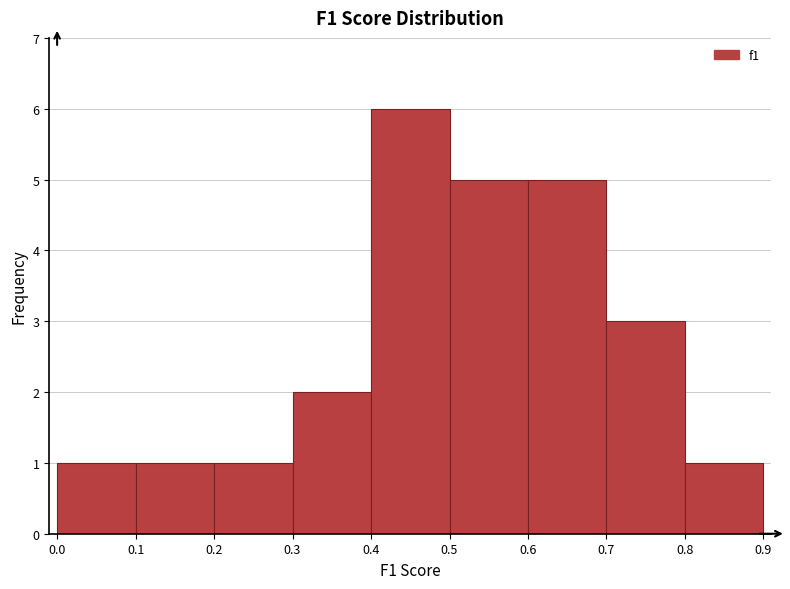

Reading left to right, list every bar in this chart as the range it spans on the x-axis followed by its height. The values are not printed on the chart, so give them approximately, as read against the axis.

0.0 to 0.1: 1
0.1 to 0.2: 1
0.2 to 0.3: 1
0.3 to 0.4: 2
0.4 to 0.5: 6
0.5 to 0.6: 5
0.6 to 0.7: 5
0.7 to 0.8: 3
0.8 to 0.9: 1